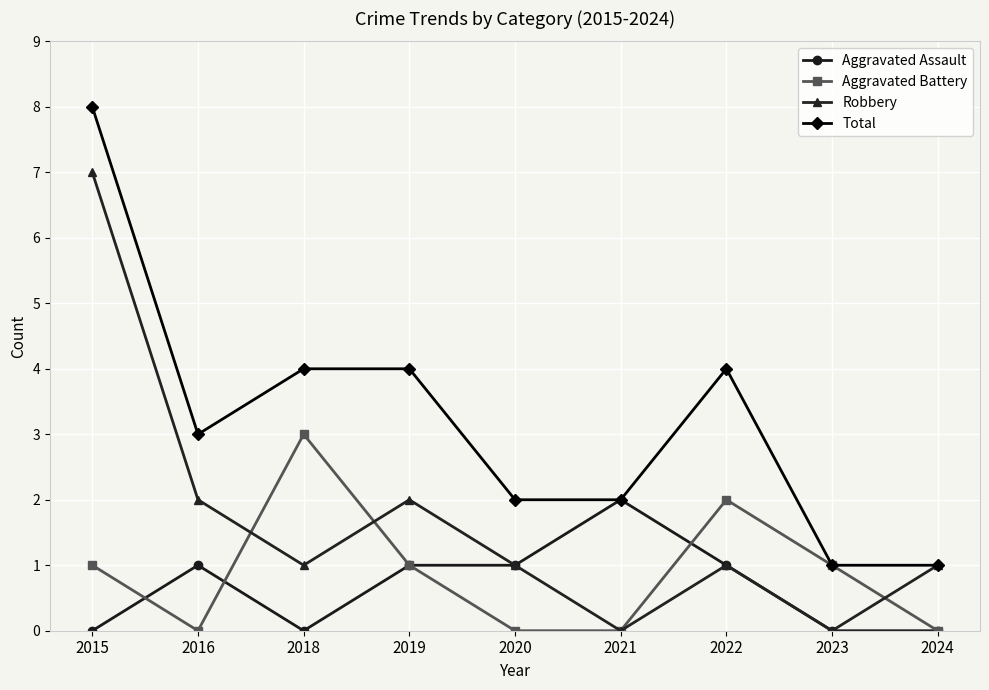

Reading left to right, list all the values displayed in this chart.

Aggravated Assault: 2015=0	2016=1	2018=0	2019=1	2020=1	2021=2	2022=1	2023=0	2024=0
Aggravated Battery: 2015=1	2016=0	2018=3	2019=1	2020=0	2021=0	2022=2	2023=1	2024=0
Robbery: 2015=7	2016=2	2018=1	2019=2	2020=1	2021=0	2022=1	2023=0	2024=1
Total: 2015=8	2016=3	2018=4	2019=4	2020=2	2021=2	2022=4	2023=1	2024=1